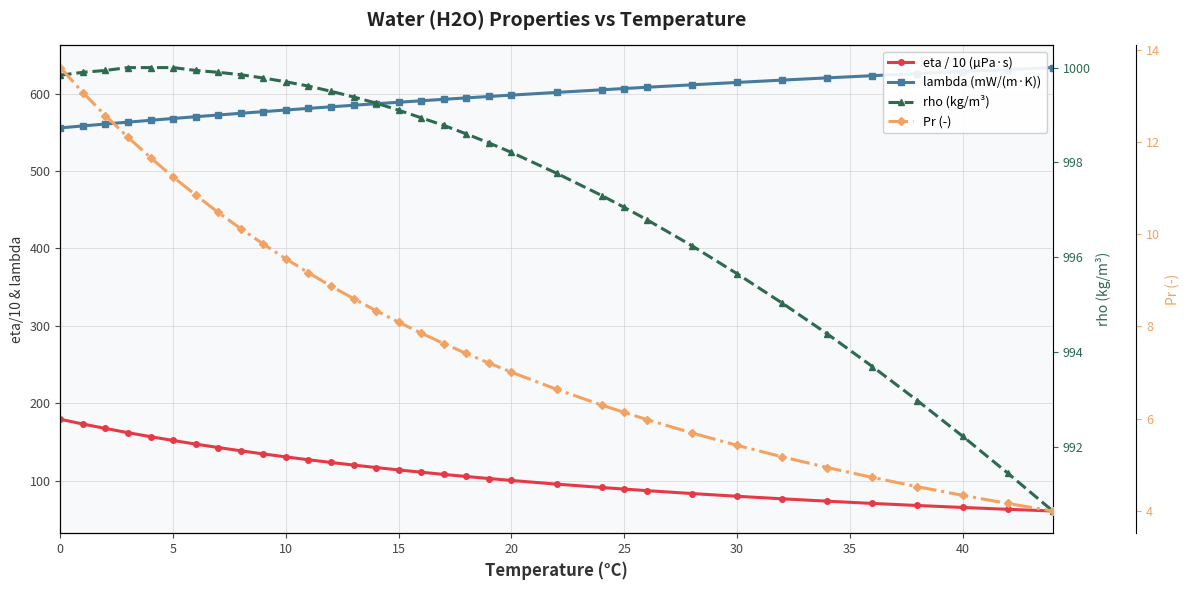

What is the difference between the maximum and minimum values in the Pr (-) series?

9.6